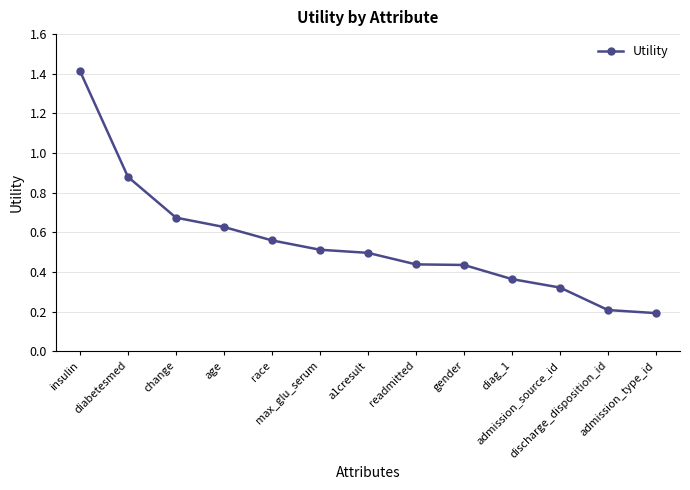

The chart shows a value of 0.2 at age. True or false?

False